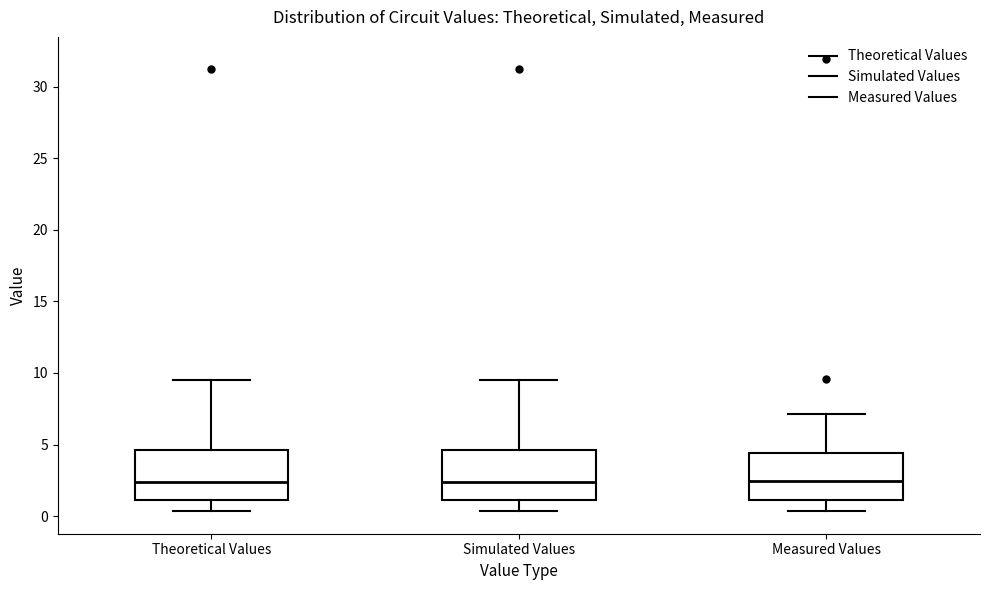

Where is the lower edge of the box for Simulated Values on the y-axis? The values are not printed on the chart, so give them approximately, as read against the axis.

1.0